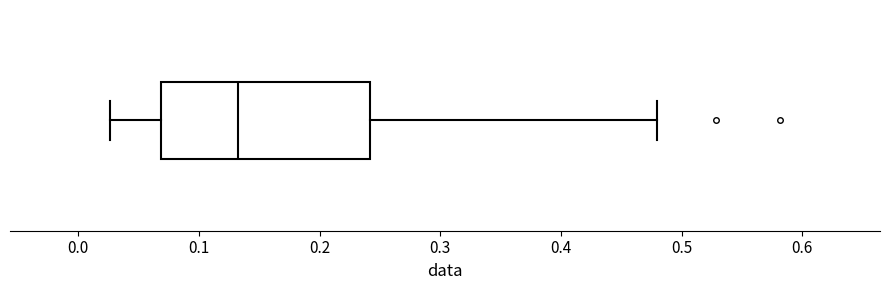

Where does the right whisker of the box end on the x-axis? The values are not printed on the chart, so give them approximately, as read against the axis.

0.48